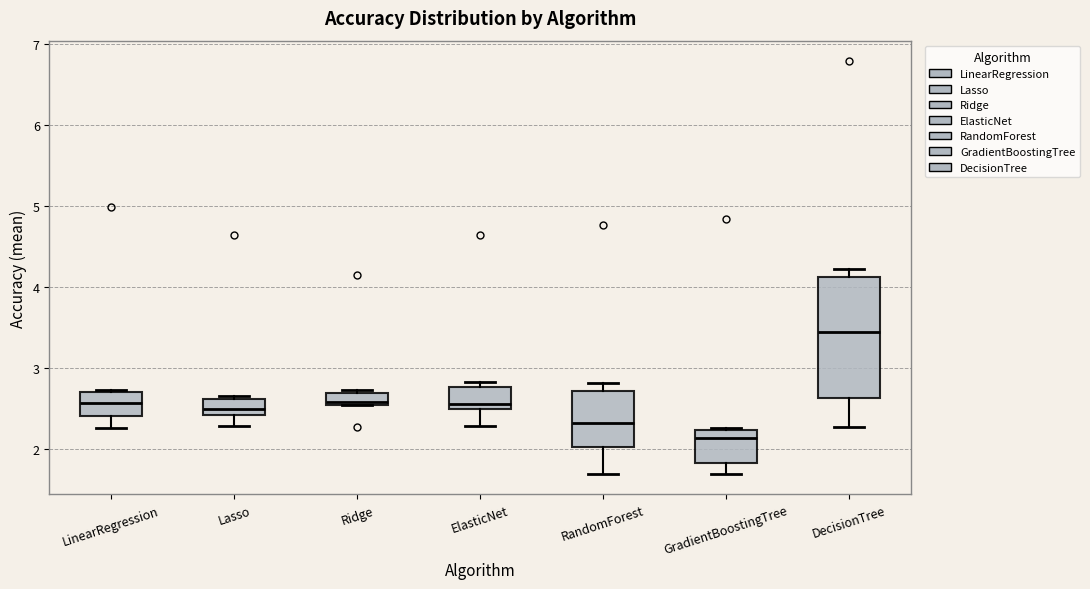

Comparing the boxes themselves (not the whiskers), which one is the tallest?

DecisionTree